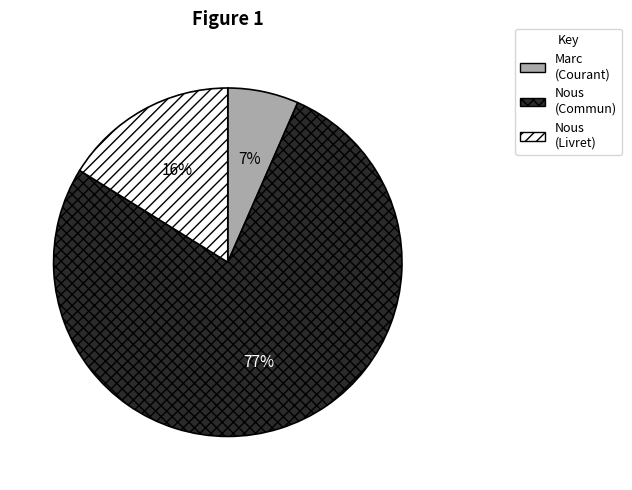

Which slice is the smallest?

Marc